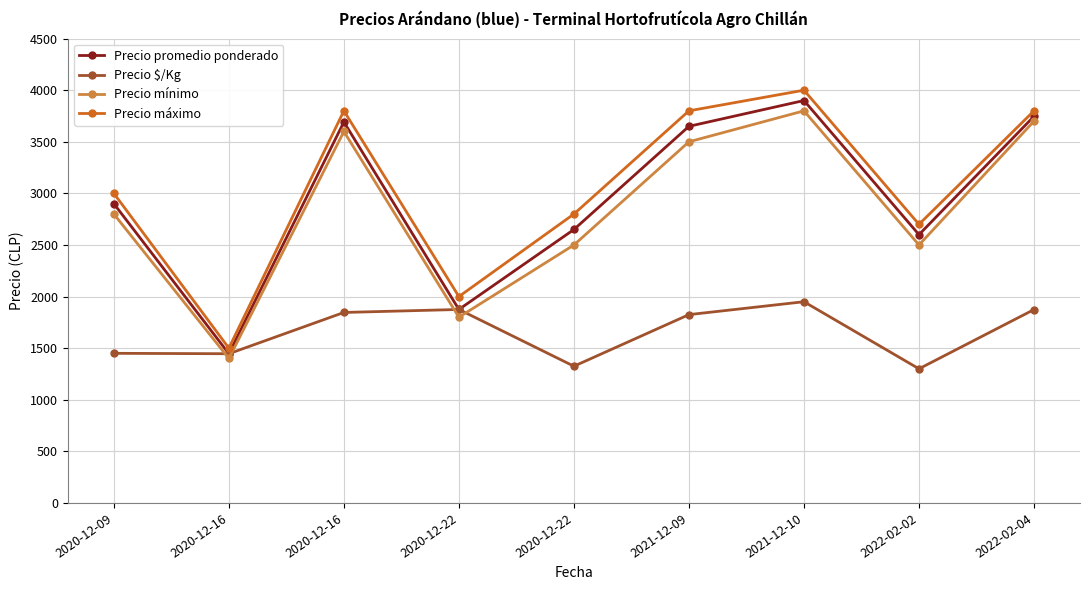

What is the value of the Precio mínimo point at the 5th from the left?

1800